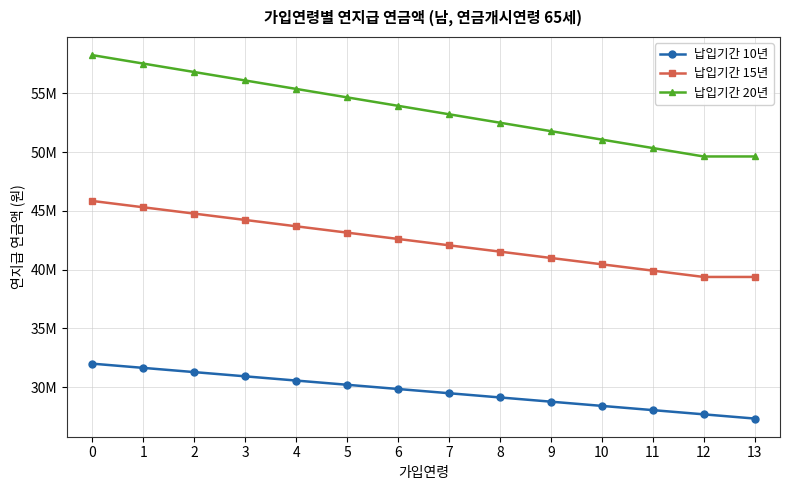

Is this an area chart (filled region under the line)?

No